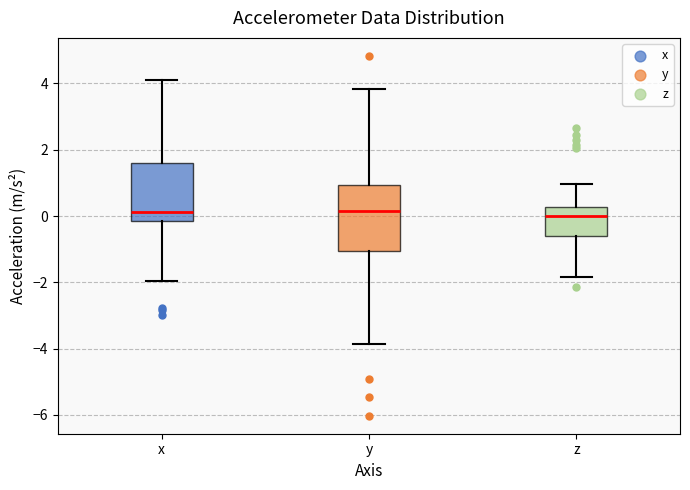

Where does the upper whisker of the box for x end on the y-axis? The values are not printed on the chart, so give them approximately, as read against the axis.

4.2